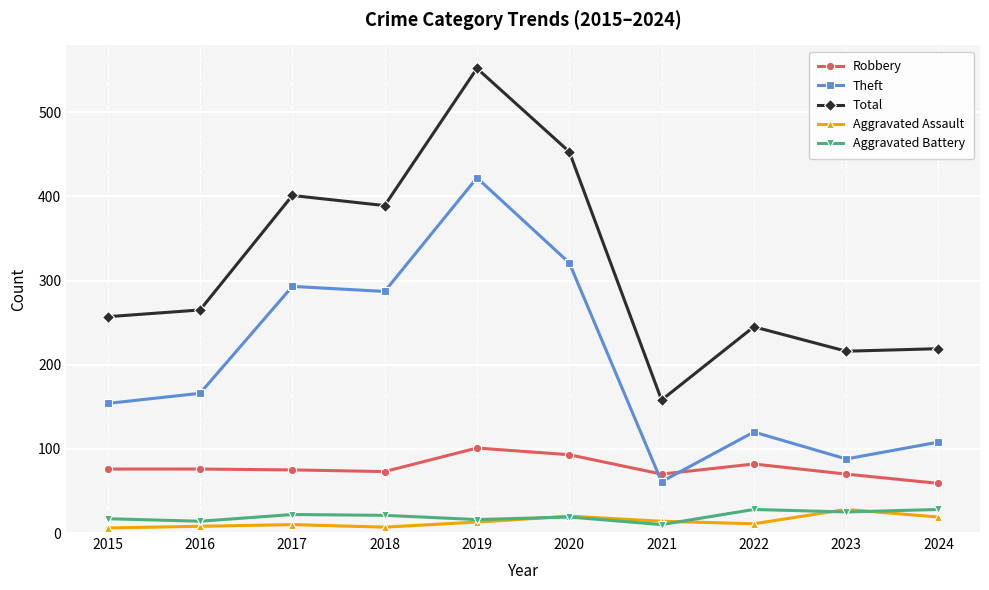

Read the Robbery value at 2022, to the nearest 5.

80